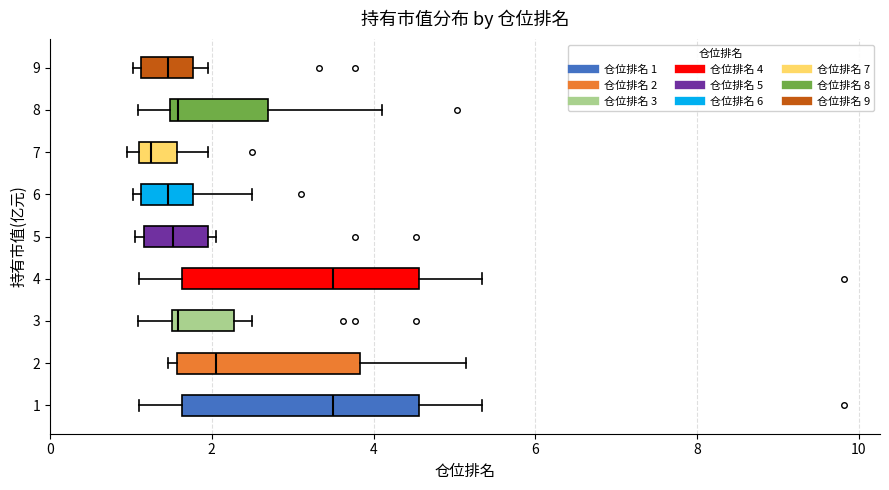

Reading bottom to top, transcribe this box plot: for each box, give where its median line is, the range the box spans, and where its two whiskers end, as read against the x-axis. The values are not printed on the chart, so give them approximately, as read against the axis.

1: median 3.4, box 1.6 to 4.6, whiskers 1.0 to 5.4
2: median 2.0, box 1.6 to 3.8, whiskers 1.4 to 5.2
3: median 1.6 (just right of the box's left edge), box 1.6 to 2.2, whiskers 1.0 to 2.4
4: median 3.4, box 1.6 to 4.6, whiskers 1.0 to 5.4
5: median 1.6, box 1.2 to 2.0, whiskers 1.0 to 2.0 (just right of the box's right edge)
6: median 1.4, box 1.2 to 1.8, whiskers 1.0 to 2.4
7: median 1.2, box 1.0 to 1.6, whiskers 1.0 (just left of the box's left edge) to 2.0
8: median 1.6, box 1.4 to 2.6, whiskers 1.0 to 4.2
9: median 1.4, box 1.2 to 1.8, whiskers 1.0 to 2.0